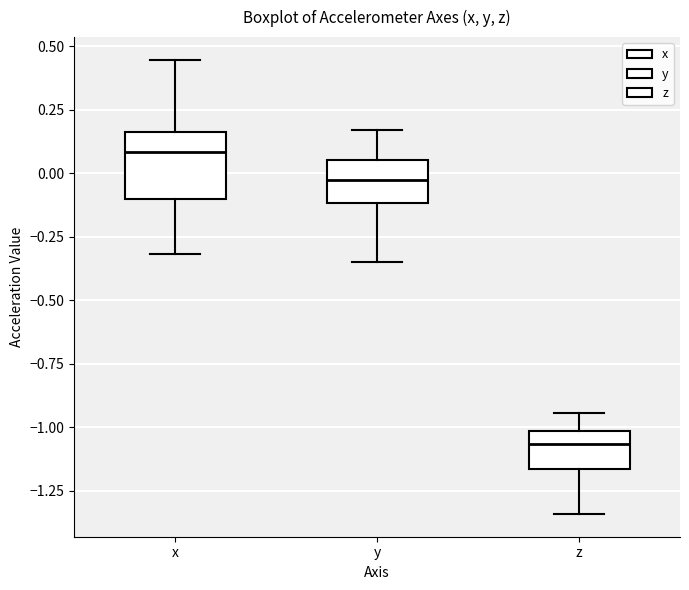

Where does the median line of the box for z sit on the y-axis? The values are not printed on the chart, so give them approximately, as read against the axis.

-1.05